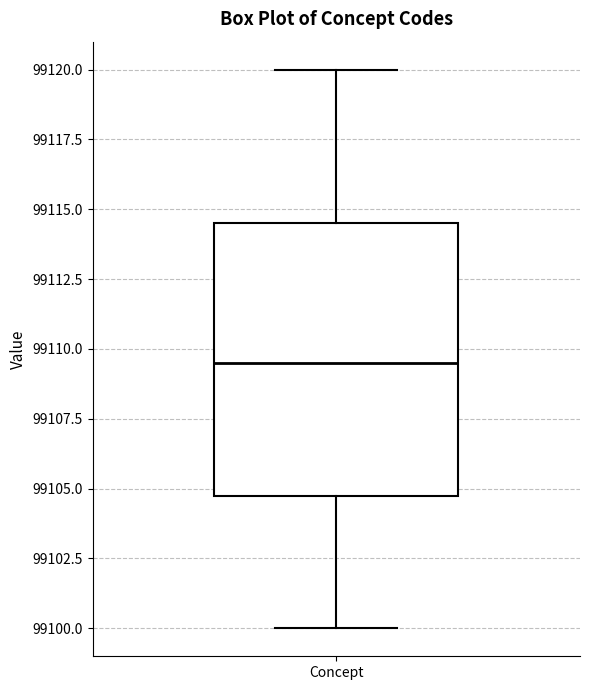

Transcribe this box plot: give where the median line is, the range the box spans, and where the two whiskers end, as read against the y-axis. The values are not printed on the chart, so give them approximately, as read against the axis.

median 99109.5, box 99105.0 to 99114.5, whiskers 99100.0 to 99120.0